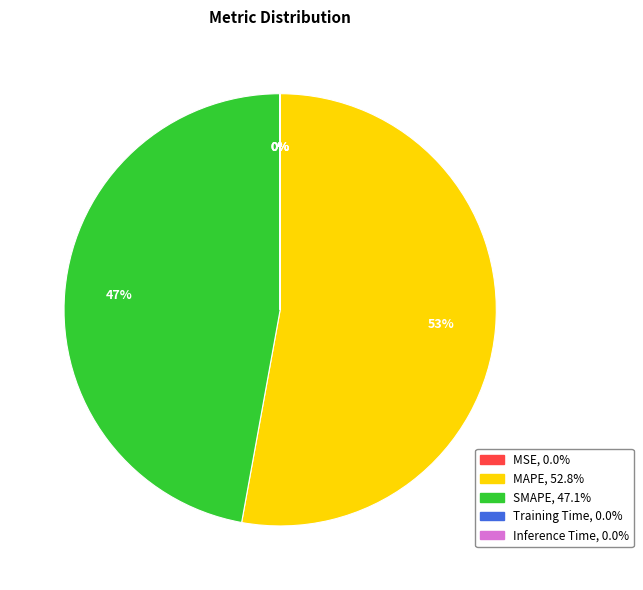

To the nearest percent, what is the difference between the largest and smallest slice percentages?

53%